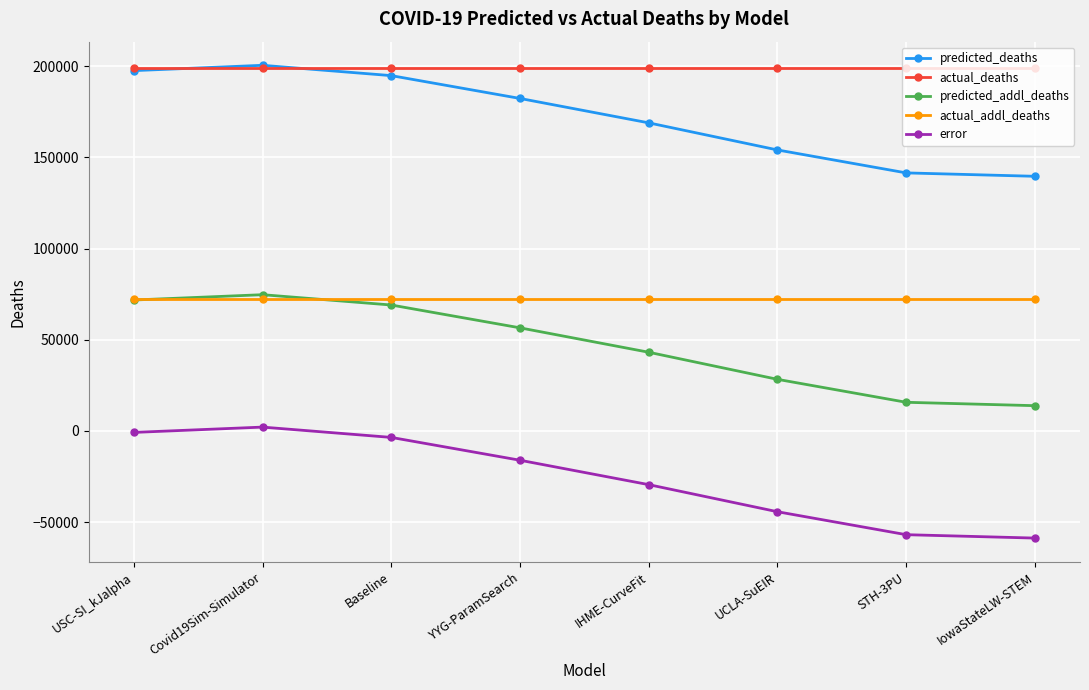

The value of predicted_addl_deaths at Baseline is 27802.4. True or false?

False